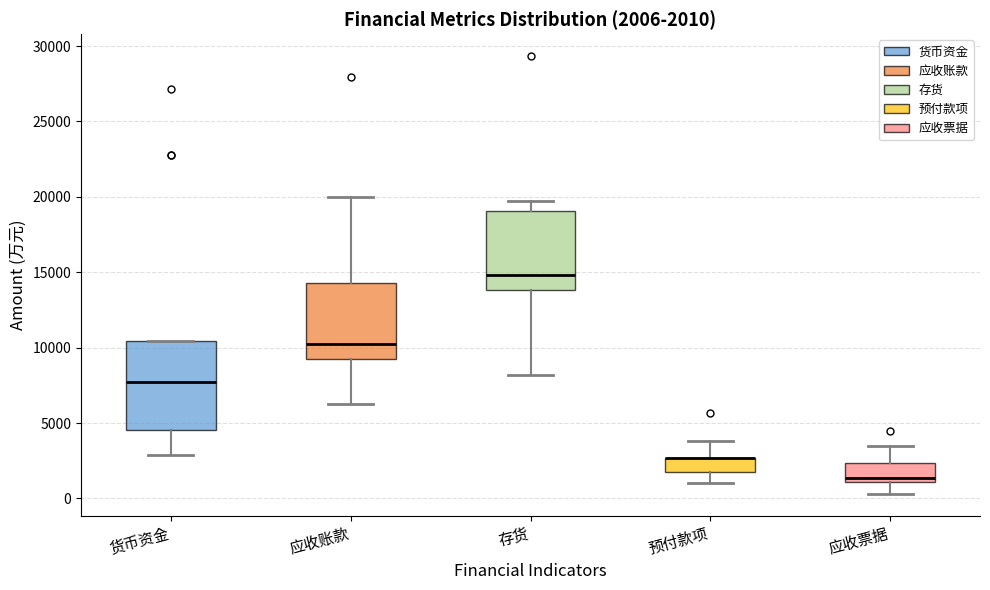

Which box is the tallest, from its lower edge to its upper edge?

货币资金